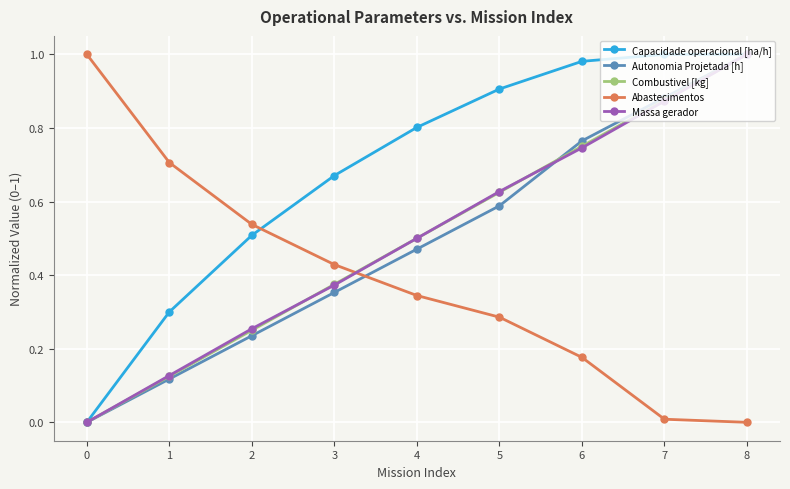

Which series changed the most between 3 and 5?

Massa gerador